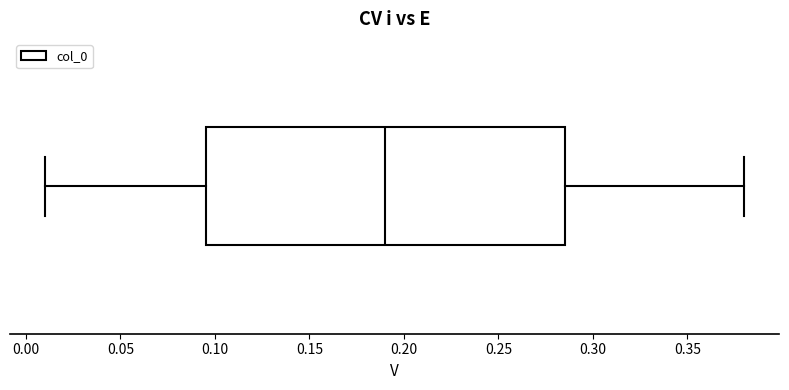

Read this box plot against the x-axis: the position of the median line, the range covered by the box, and the ends of both whiskers. The values are not printed on the chart, so give them approximately, as read against the axis.

median 0.190, box 0.095 to 0.285, whiskers 0.010 to 0.380